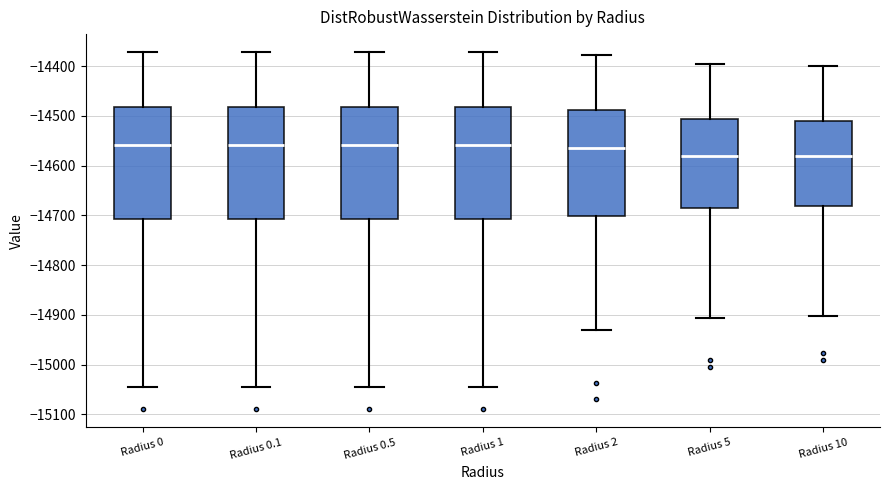

Where is the lower edge of the box for Radius 0.5 on the y-axis? The values are not printed on the chart, so give them approximately, as read against the axis.

-14710